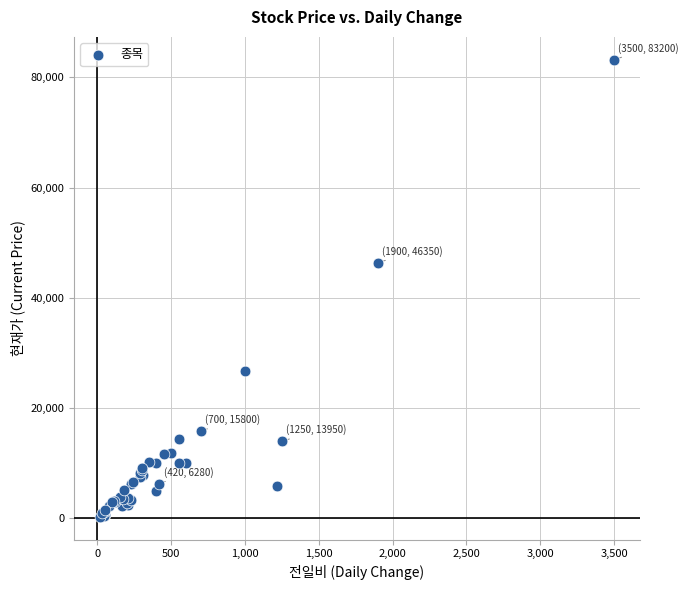

What Y value in the scatter plot is closest to 41739?

46350